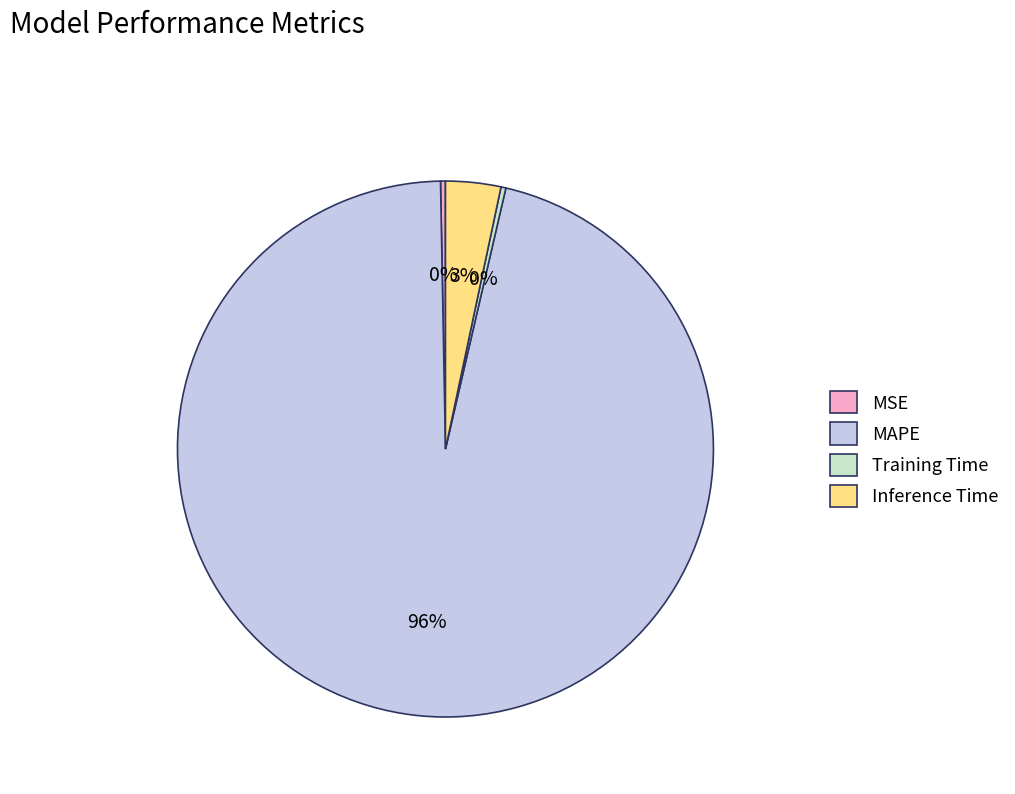

Between Inference Time and Training Time, which is larger?

Inference Time